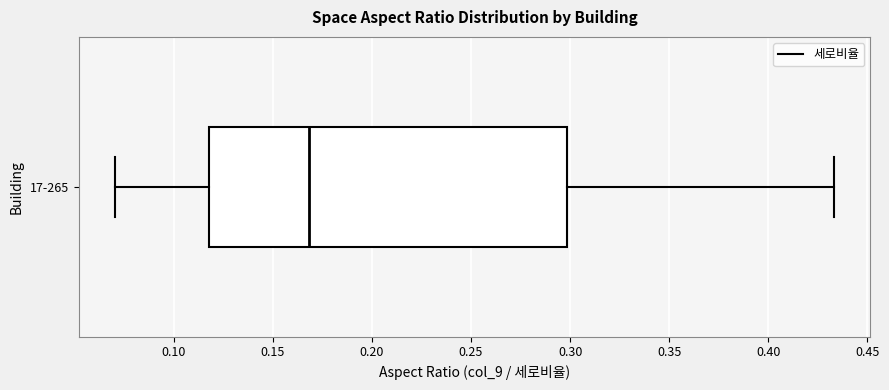

Read this box plot against the x-axis: the position of the median line, the range covered by the box, and the ends of both whiskers. The values are not printed on the chart, so give them approximately, as read against the axis.

median 0.170, box 0.120 to 0.300, whiskers 0.070 to 0.435